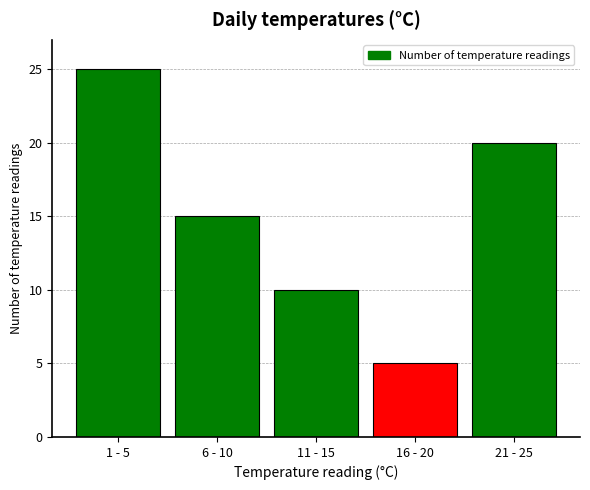

Reading right to left, what are all the values shown in this chart?

21 - 25=20	16 - 20=5	11 - 15=10	6 - 10=15	1 - 5=25